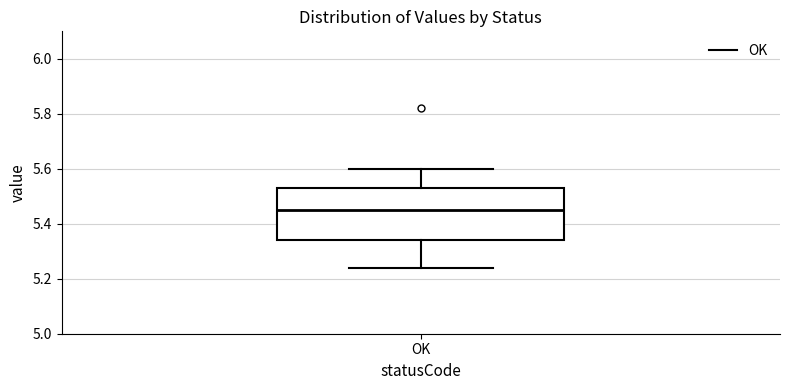

Transcribe this box plot: give where the median line is, the range the box spans, and where the two whiskers end, as read against the y-axis. The values are not printed on the chart, so give them approximately, as read against the axis.

median 5.46, box 5.34 to 5.54, whiskers 5.24 to 5.60